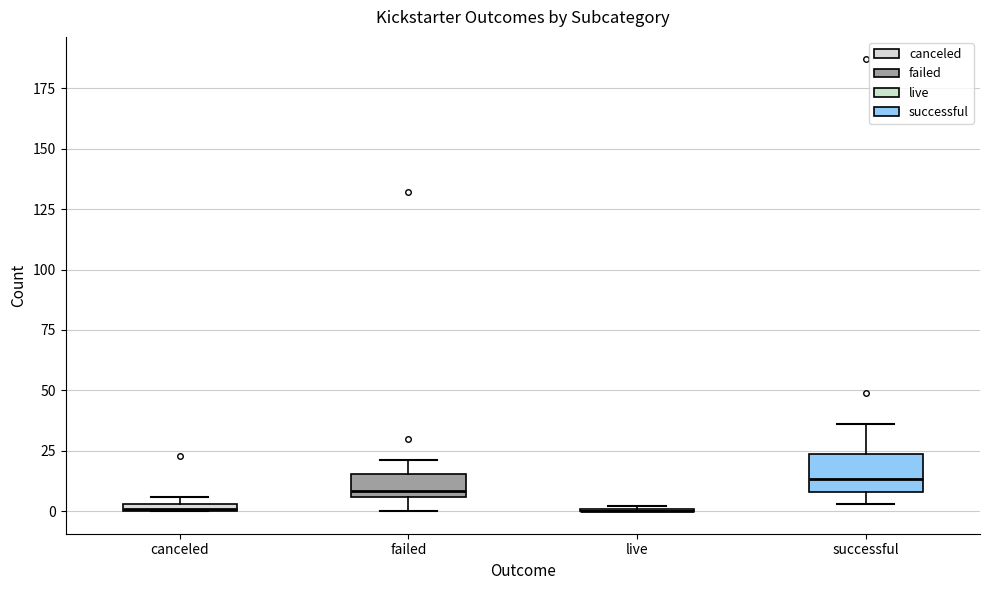

Comparing the boxes themselves (not the whiskers), which one is the tallest?

successful